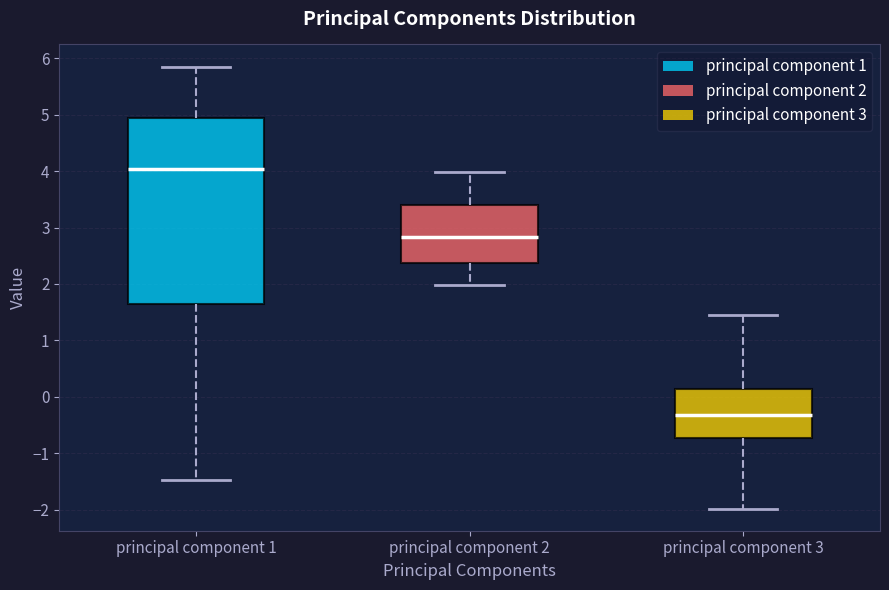

Comparing the boxes themselves (not the whiskers), which one is the tallest?

principal component 1